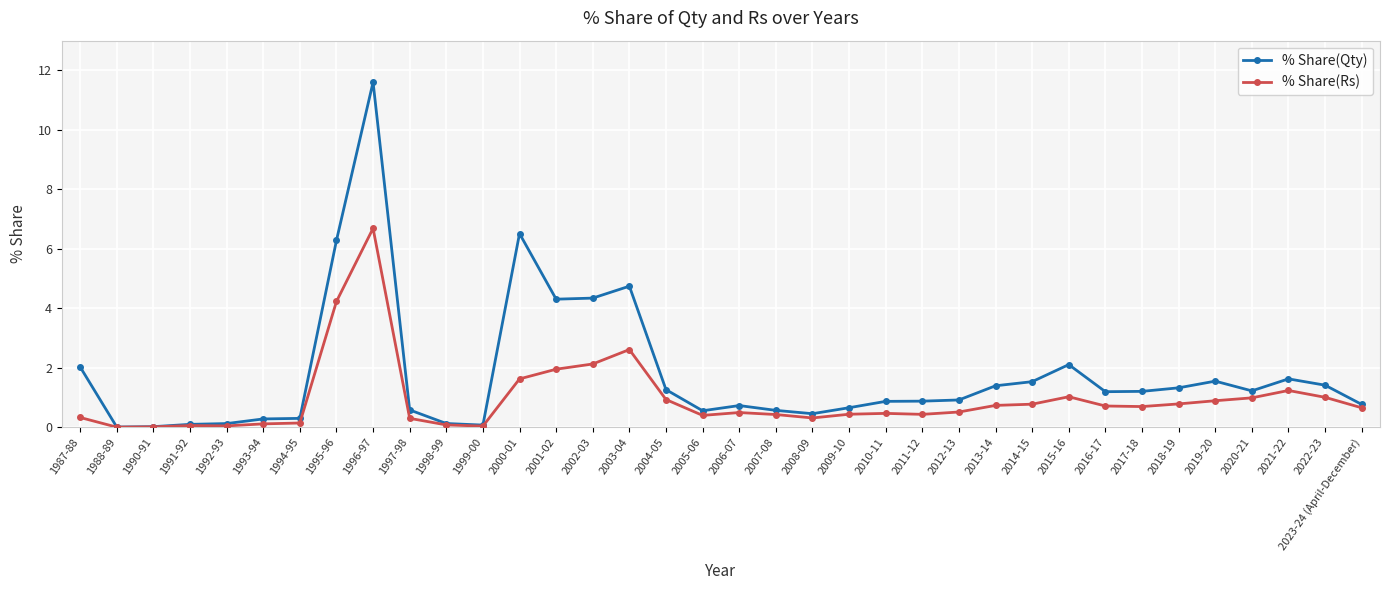

Which series has the widest spread of values?

% Share(Qty)